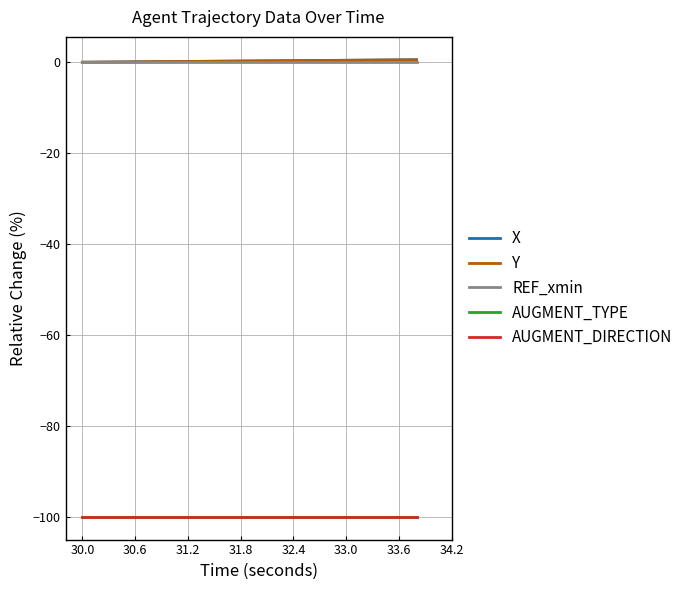

Does the chart display data point markers on the line(s)?

No